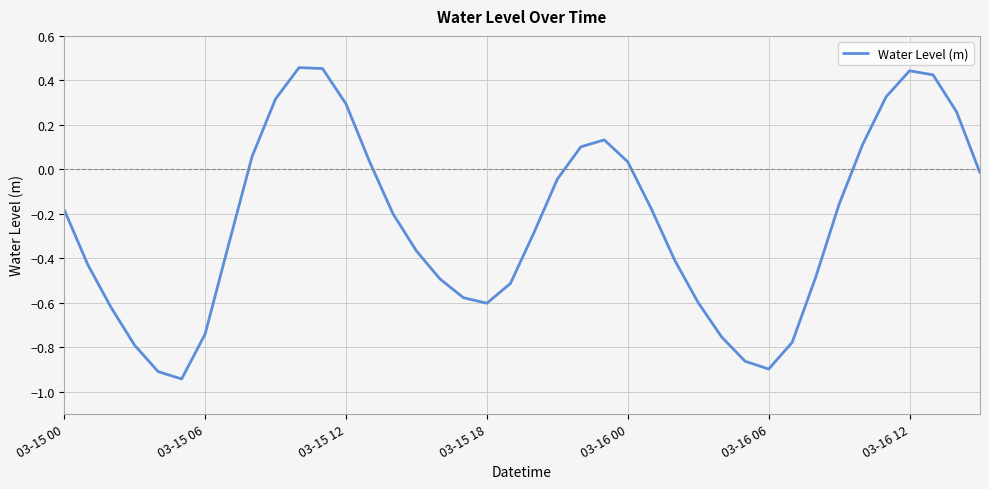

What is the difference between the maximum and minimum values?

1.4